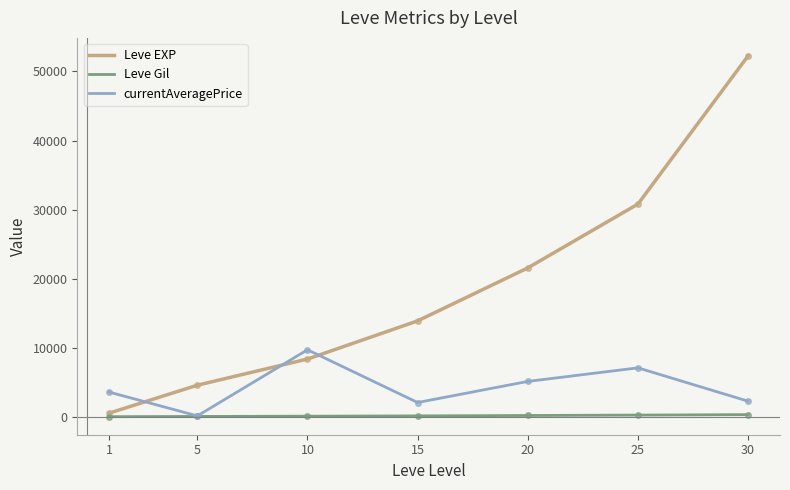

How many lines are shown in the chart?

3